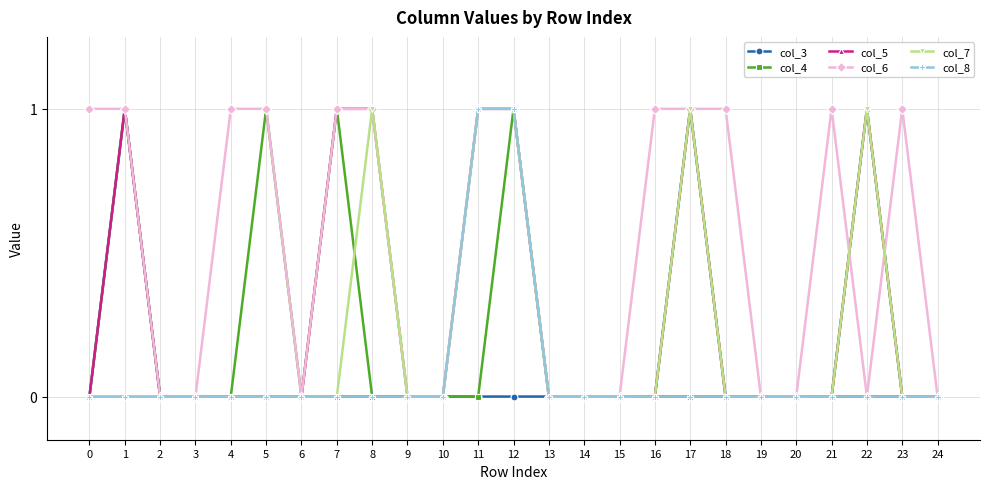

At which category does col_3 reach its first local peak?

1